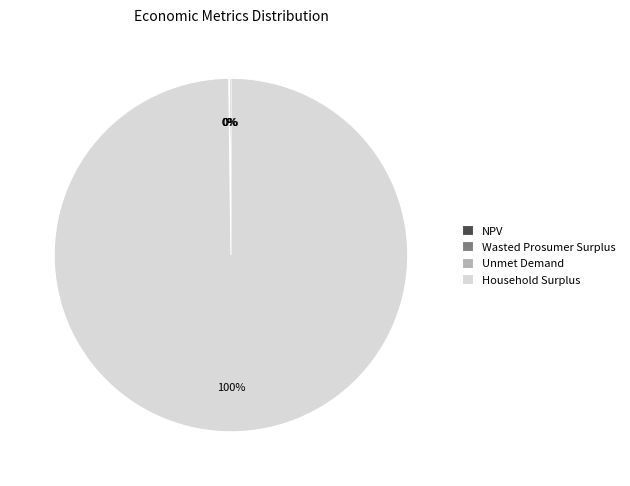

To the nearest percent, what is the difference between the largest and smallest slice percentages?

100%